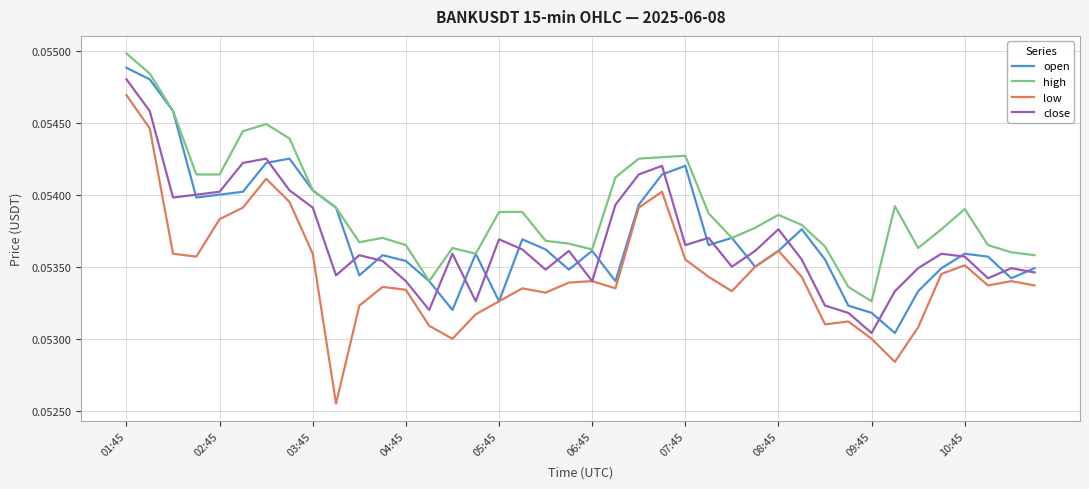

True or false: low and high cross at least once.

False